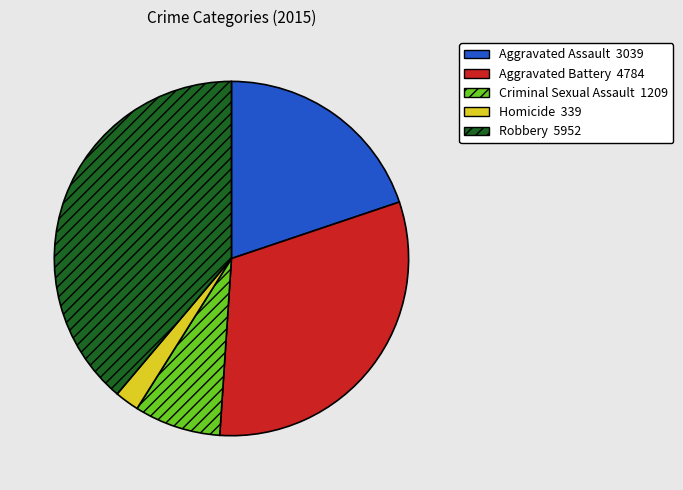

Does Homicide account for over 50% of the chart?

No